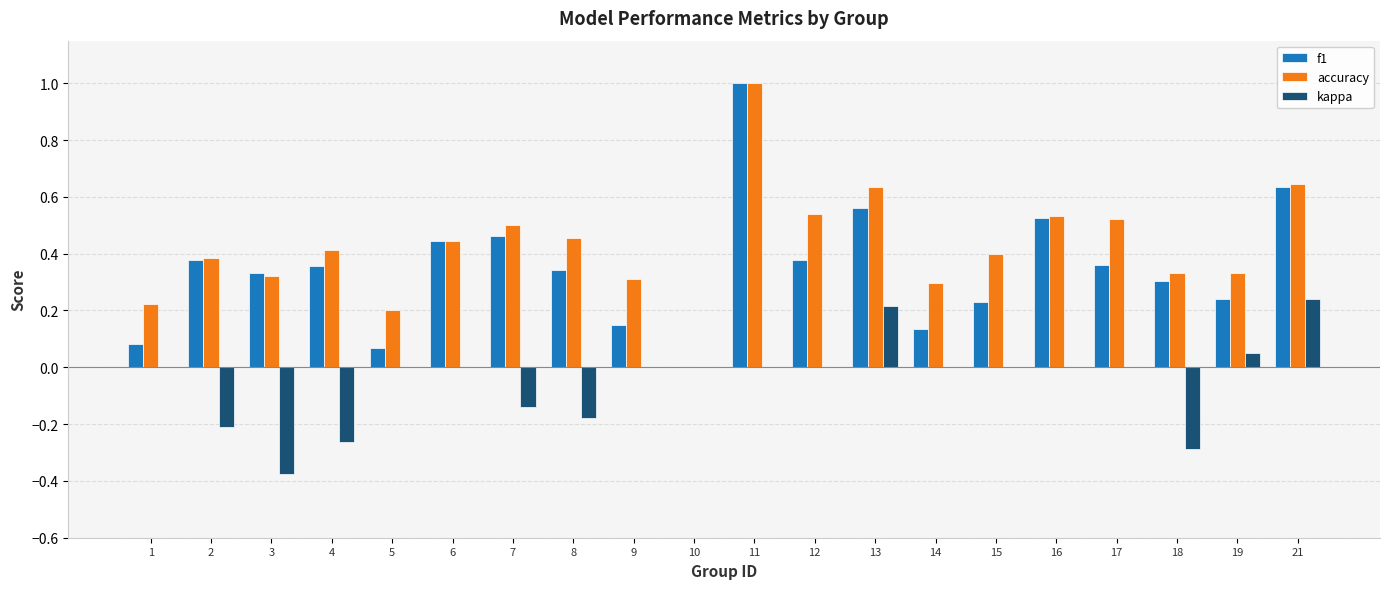

What is the greatest value displayed?

1.0